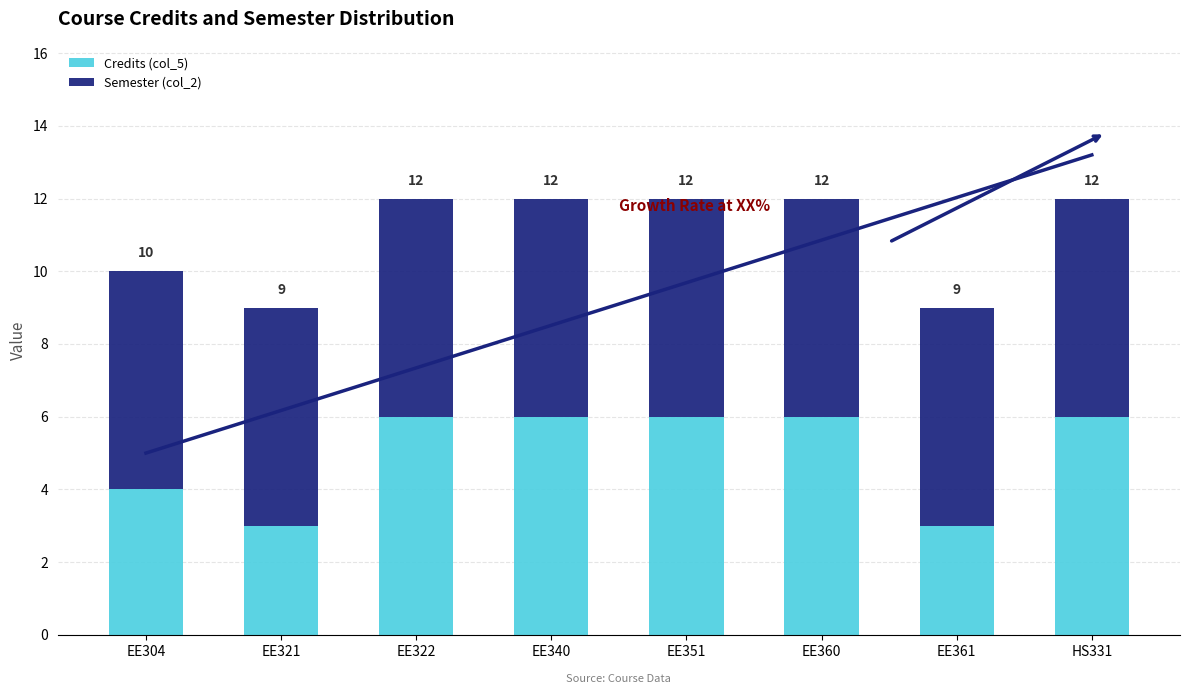

Which series has the largest range (max minus min)?

Credits (col_5)